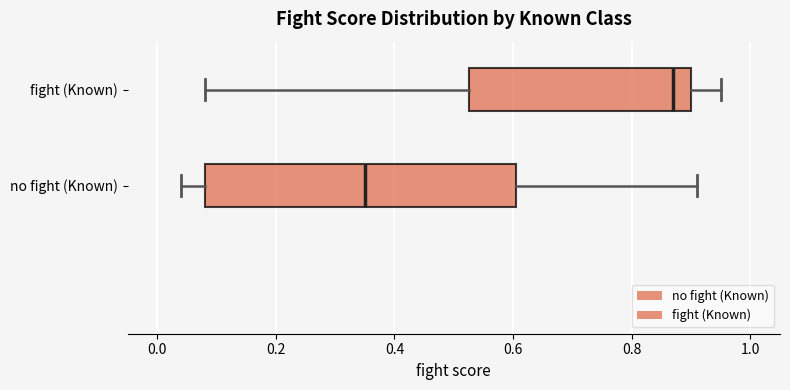

Which box is the widest, from its left edge to its right edge?

no fight (Known)